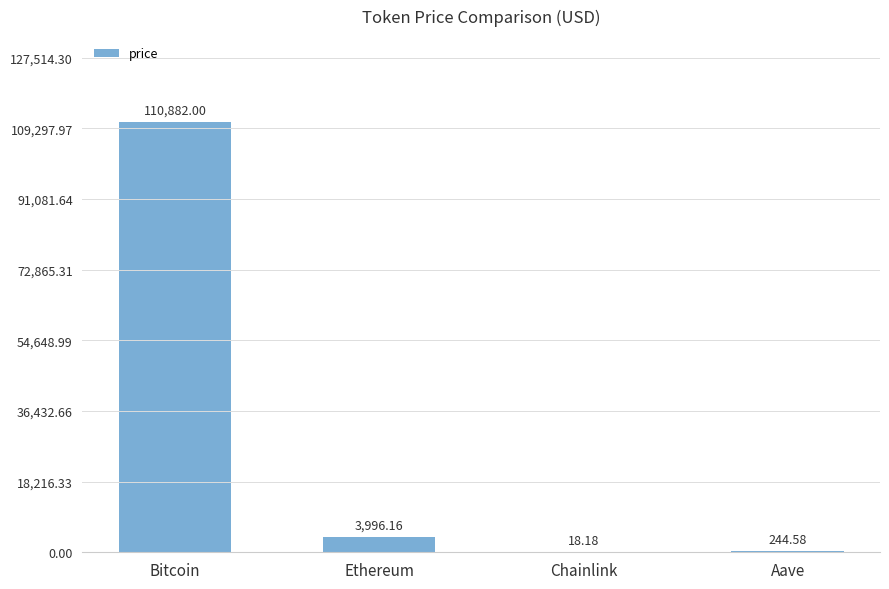

What is the sum of the values at Chainlink and Aave?

262.8